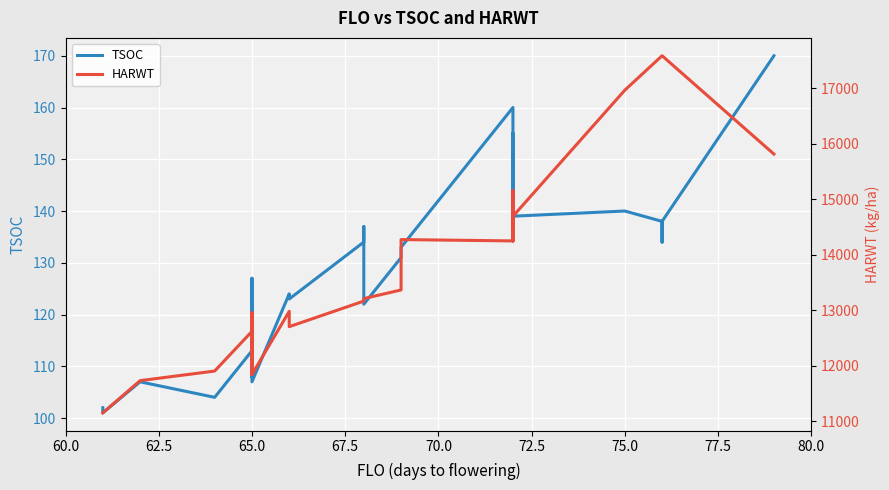

Is the value of TSOC at 30 greater than the value of HARWT at 77.5?

No